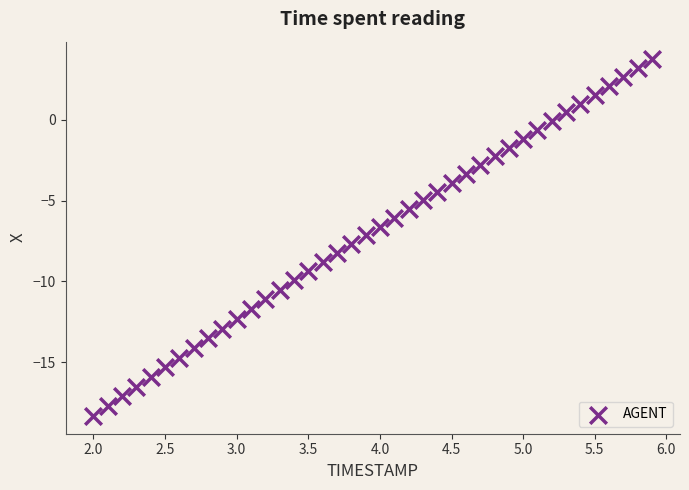

What is the range of X values (max minus min)?

3.9